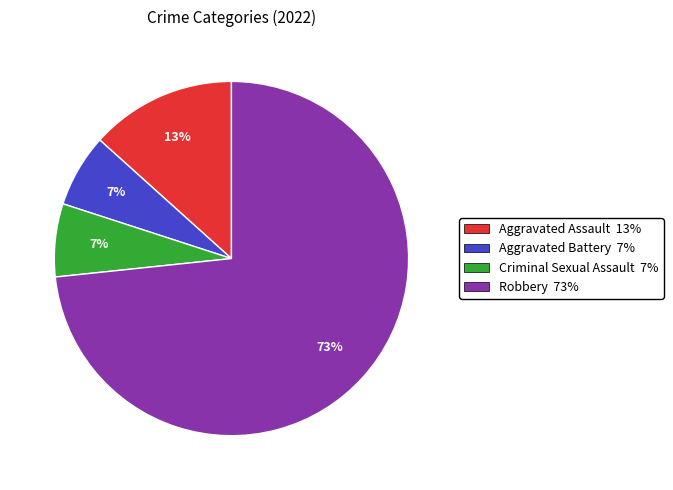

What is the majority slice?

Robbery